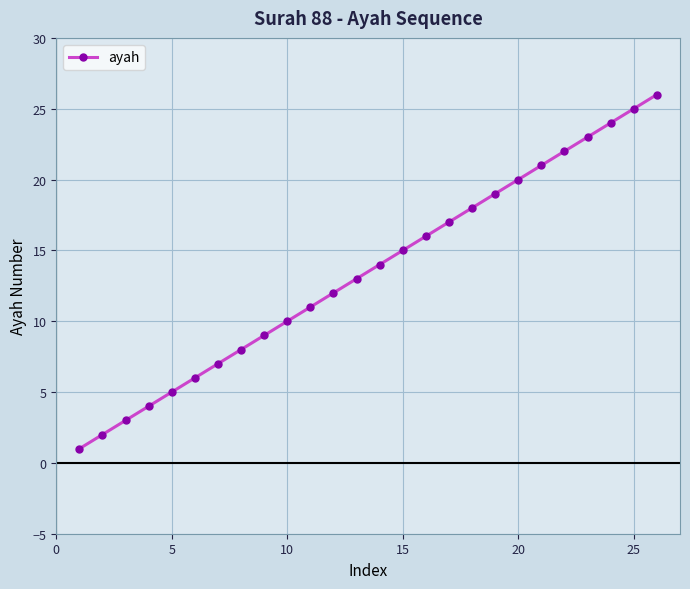

What is the maximum value shown in the chart?

26